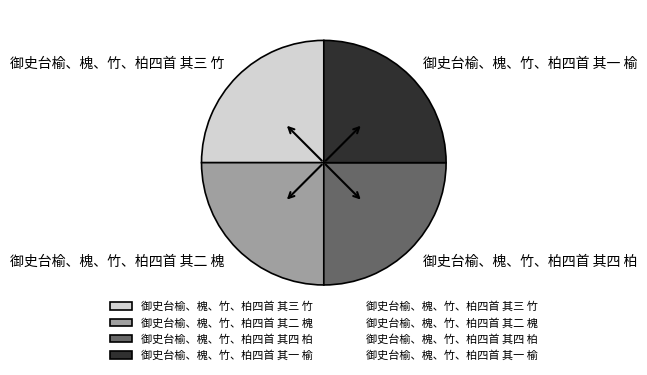

Does 御史台榆、槐、竹、柏四首 其一 榆 represent more than half of the total?

No